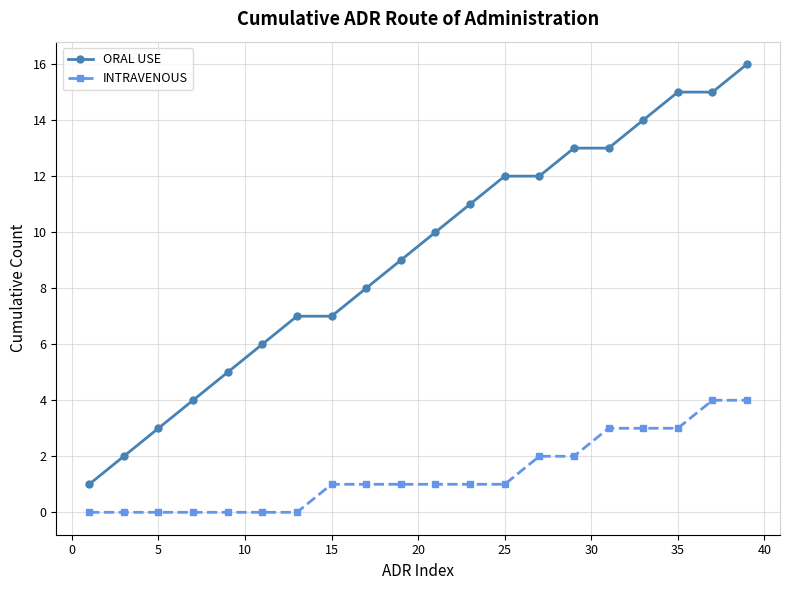

What is the difference between the maximum and minimum values in the INTRAVENOUS series?

4